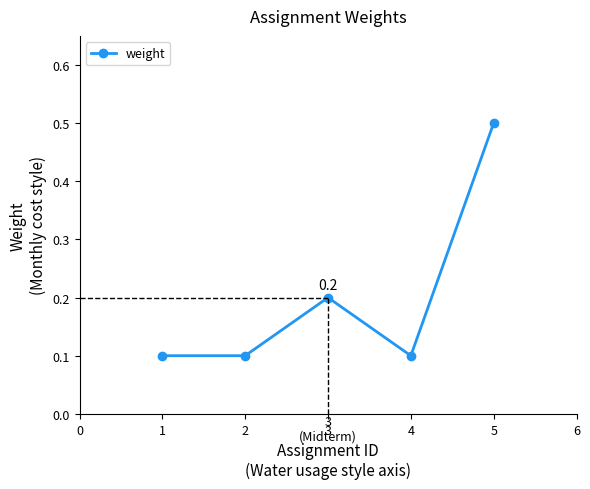

The chart shows a value of 0.1 at 3. True or false?

False